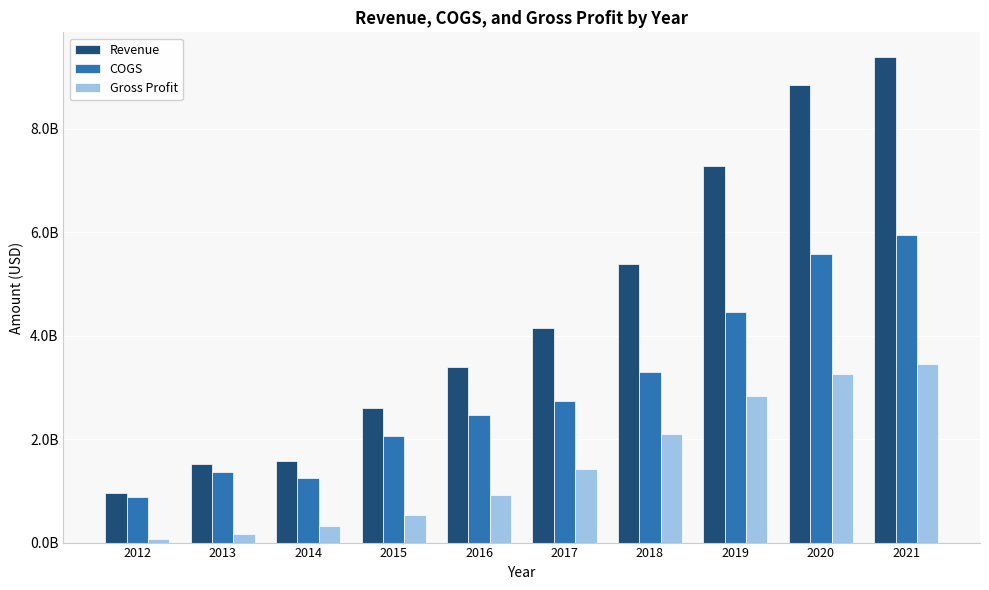

At which label is Gross Profit closest to 1766467000?

2018